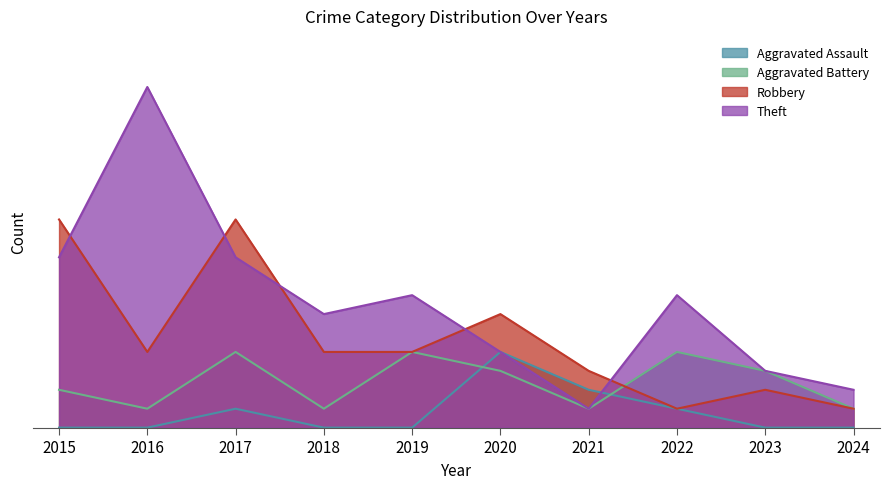

Is it true that Robbery equals 3 at 2017?

False